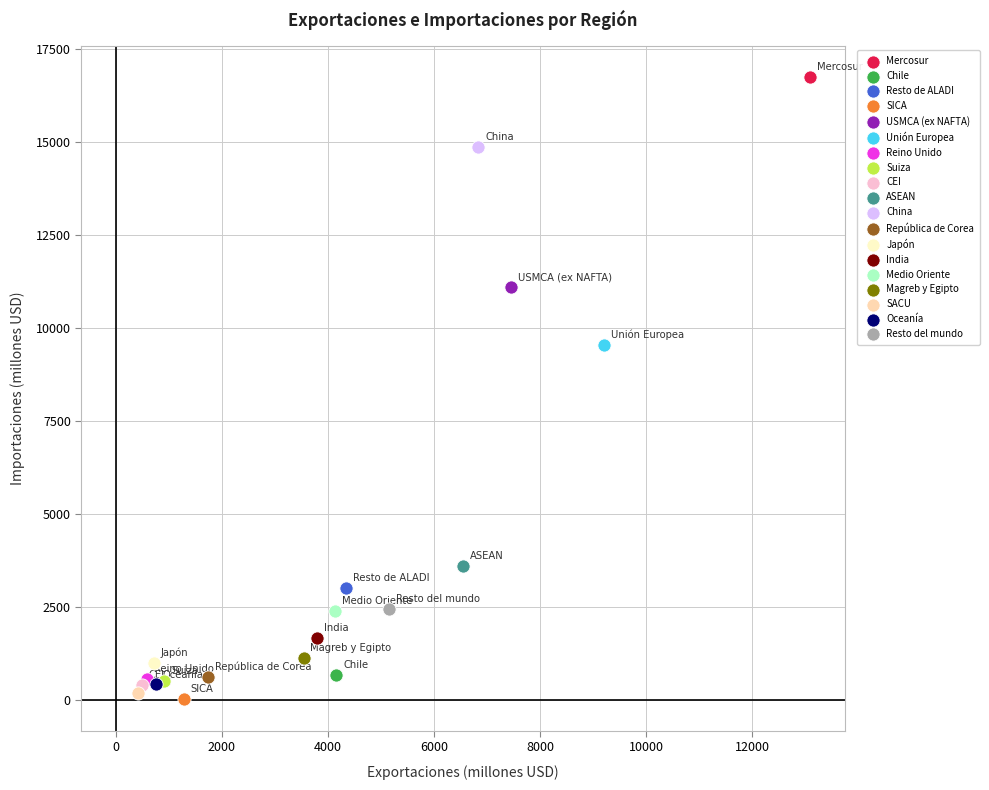

Which series contains the highest Y value?

Mercosur